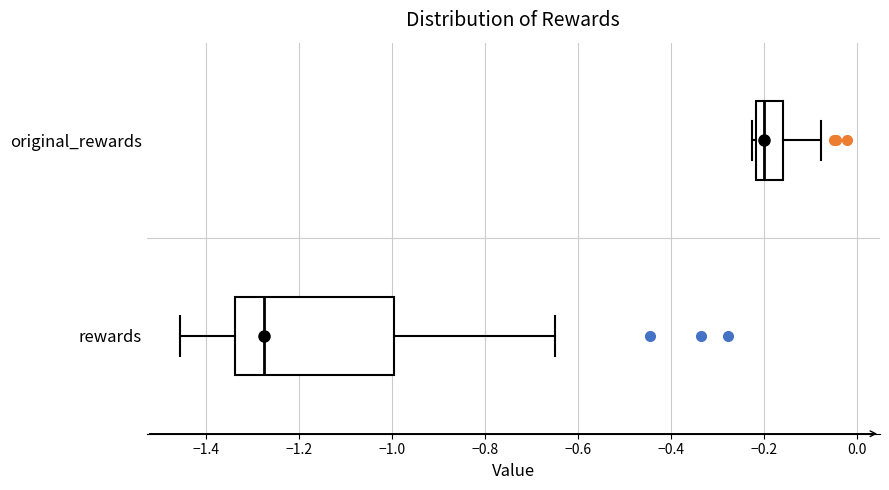

Comparing the boxes themselves (not the whiskers), which one is the widest?

rewards